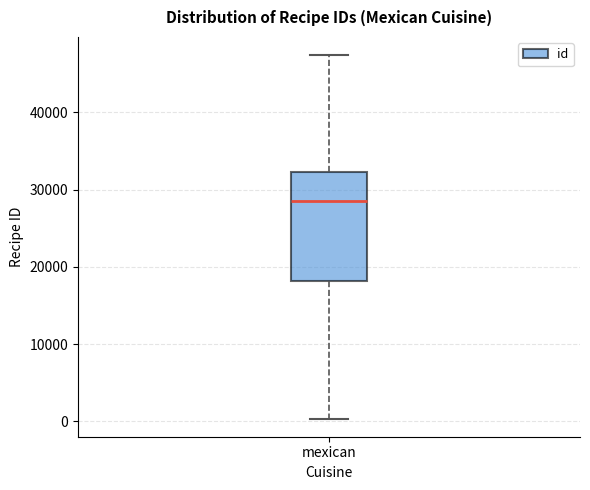

Read this box plot against the y-axis: the position of the median line, the range covered by the box, and the ends of both whiskers. The values are not printed on the chart, so give them approximately, as read against the axis.

median 29000, box 18000 to 32000, whiskers 0 to 47000